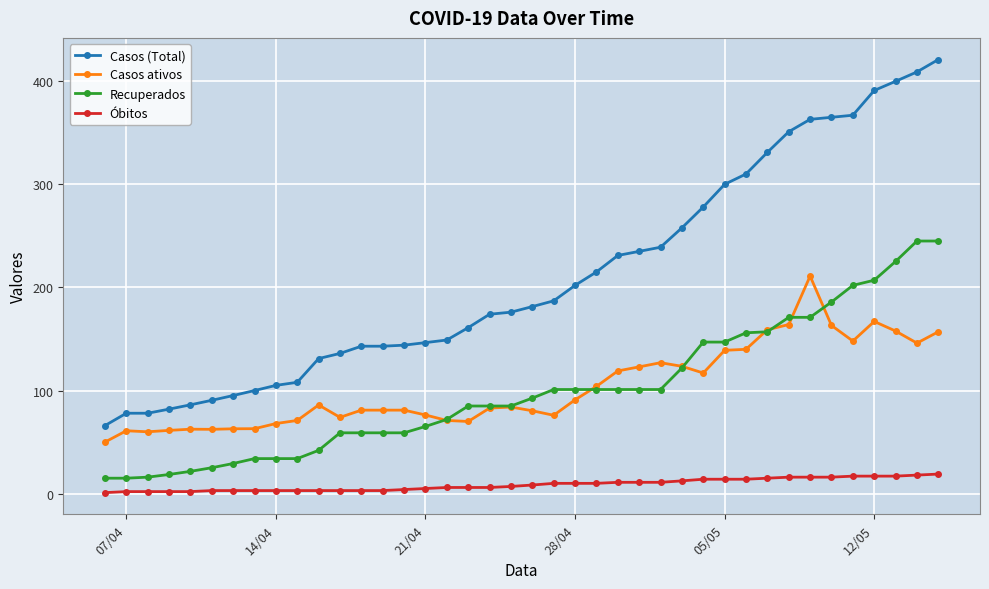

What is the greatest value displayed?

421.0